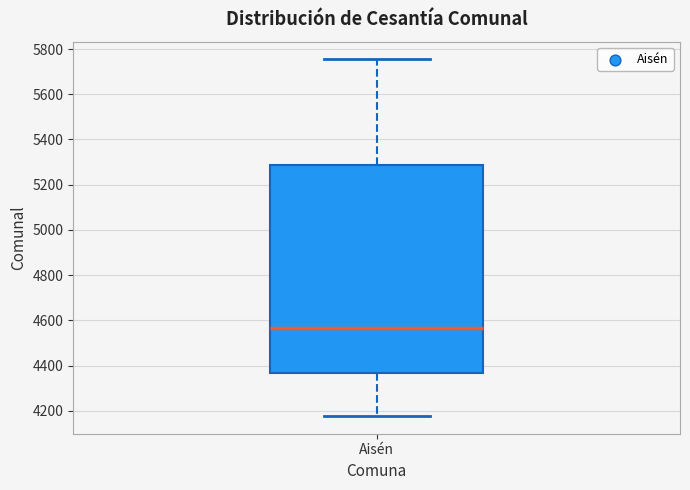

Read this box plot against the y-axis: the position of the median line, the range covered by the box, and the ends of both whiskers. The values are not printed on the chart, so give them approximately, as read against the axis.

median 4560, box 4360 to 5280, whiskers 4180 to 5760